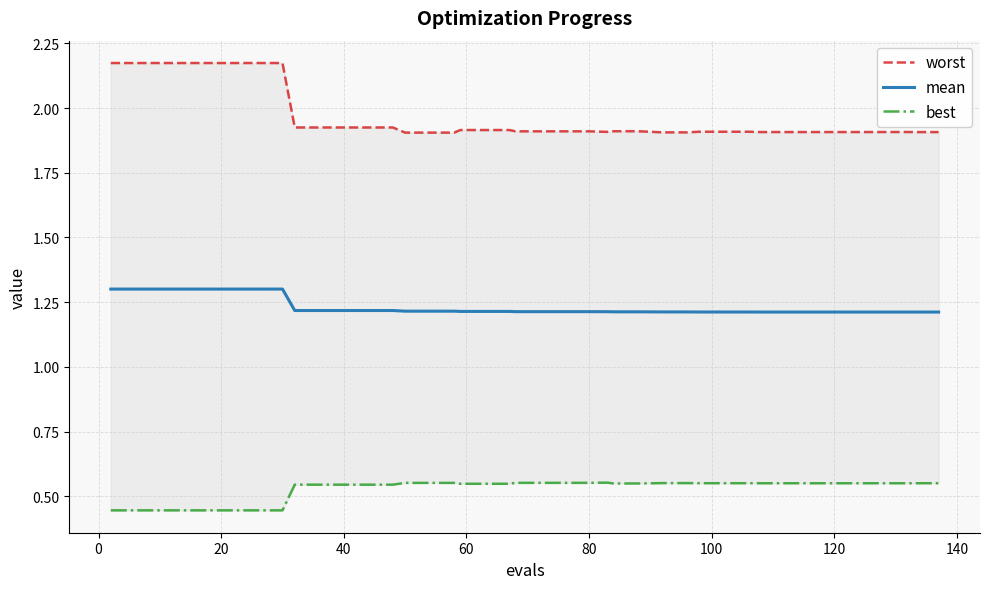

True or false: mean and best intersect in this chart.

False